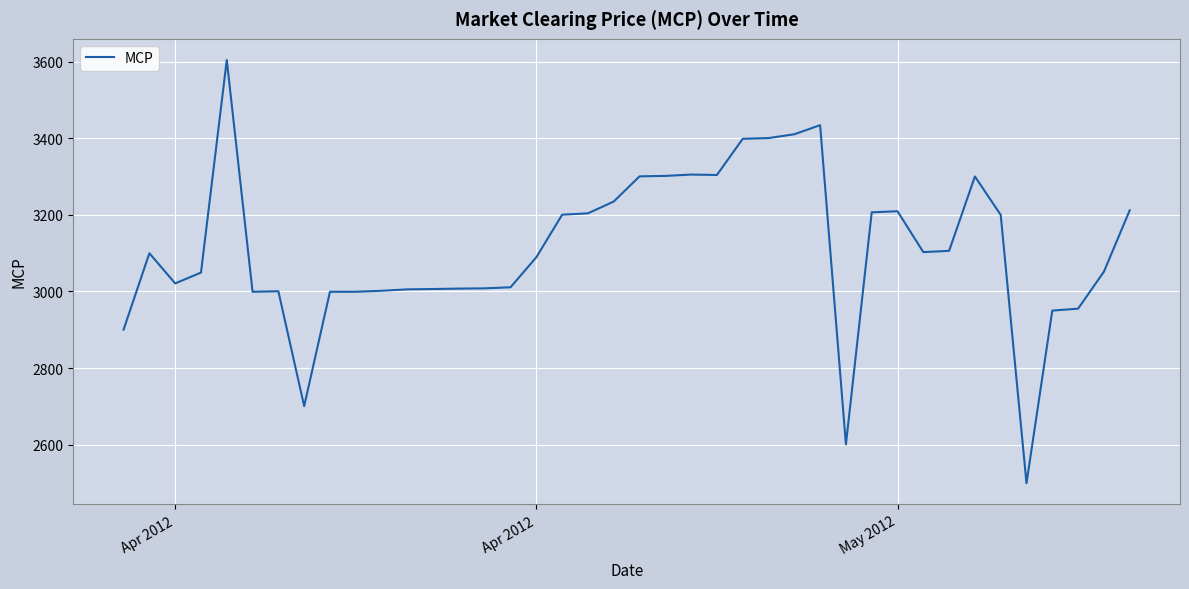

What is the smallest value displayed?

2499.6